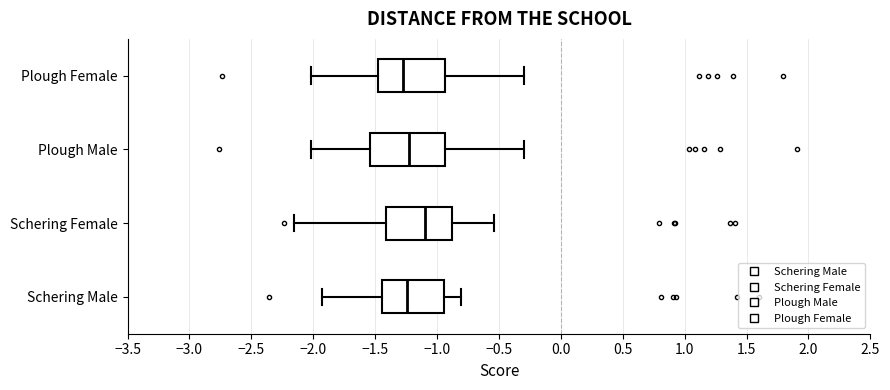

Reading bottom to top, read every box against the x-axis: the position of its median line, the range the box covers, and the ends of its whiskers. The values are not printed on the chart, so give them approximately, as read against the axis.

Schering Male: median -1.25, box -1.45 to -0.95, whiskers -1.95 to -0.80
Schering Female: median -1.10, box -1.40 to -0.90, whiskers -2.15 to -0.55
Plough Male: median -1.25, box -1.55 to -0.95, whiskers -2.00 to -0.30
Plough Female: median -1.30, box -1.50 to -0.95, whiskers -2.00 to -0.30